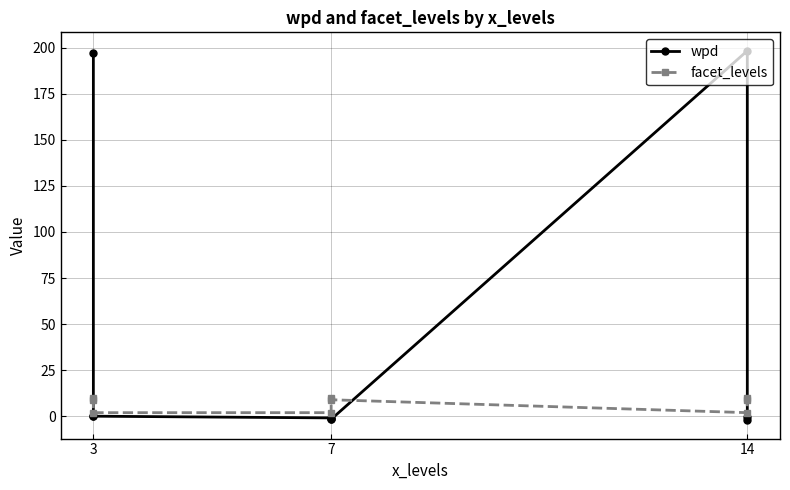

At which label is wpd closest to 98?

3